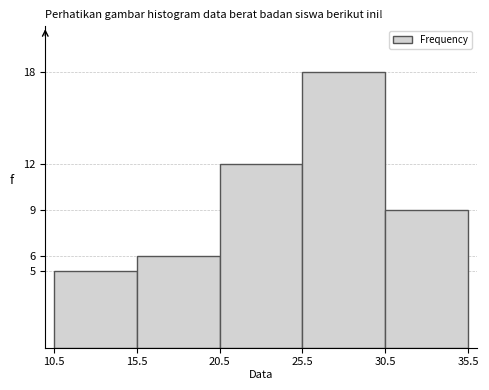

Reading left to right, list every bar in this chart as the range it spans on the x-axis followed by its height. The values are not printed on the chart, so give them approximately, as read against the axis.

10.5 to 15.5: 5
15.5 to 20.5: 6
20.5 to 25.5: 12
25.5 to 30.5: 18
30.5 to 35.5: 9